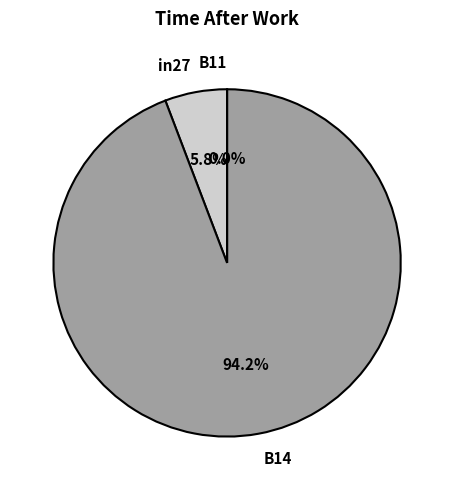

The B11 slice represents 0% of the pie. True or false?

True